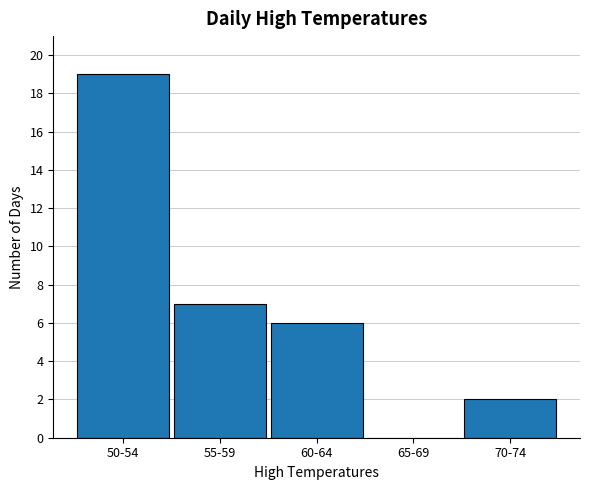

Reading left to right, extract all data points from this chart.

50-54=19	55-59=7	60-64=6	65-69=0	70-74=2